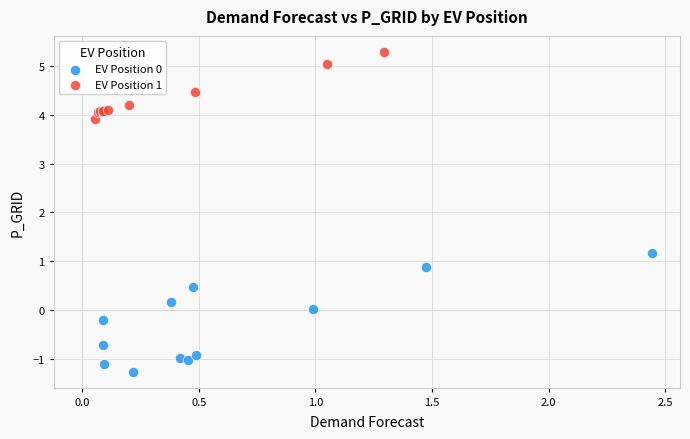

Which series contains the highest Y value?

EV Position 1